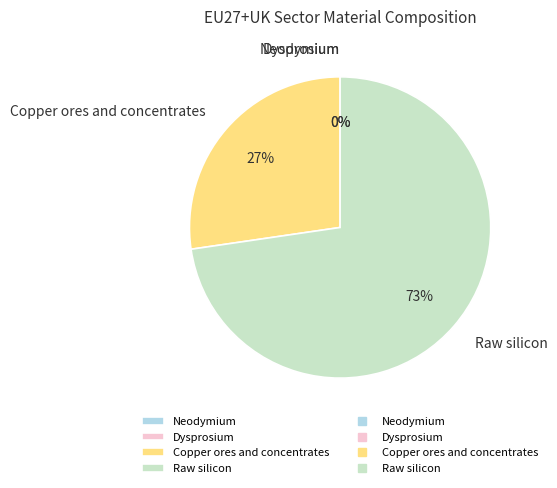

What is the ratio of the value at Copper ores and concentrates to the value at Raw silicon?

0.4